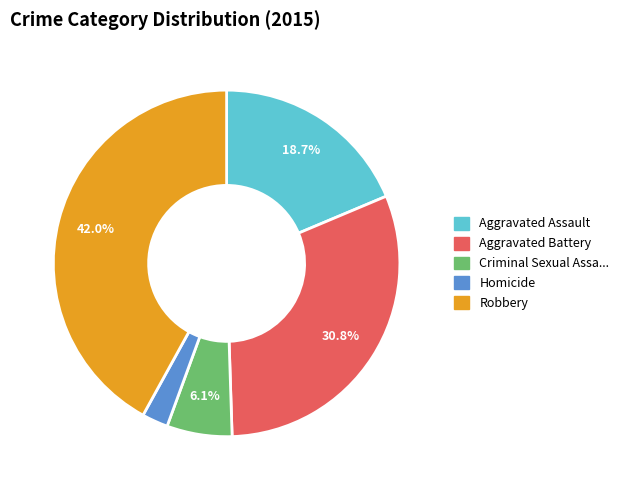

Does any single category account for the majority?

No